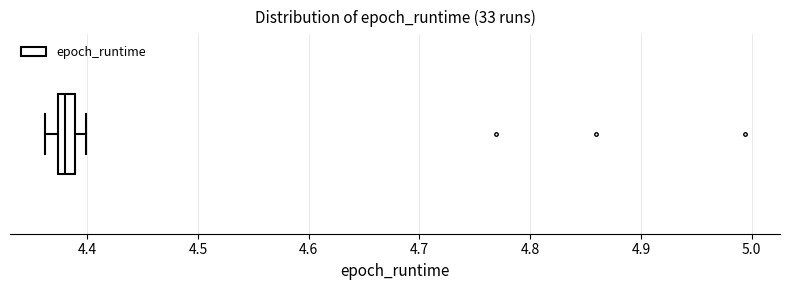

Where does the right whisker of the box end on the x-axis? The values are not printed on the chart, so give them approximately, as read against the axis.

4.40